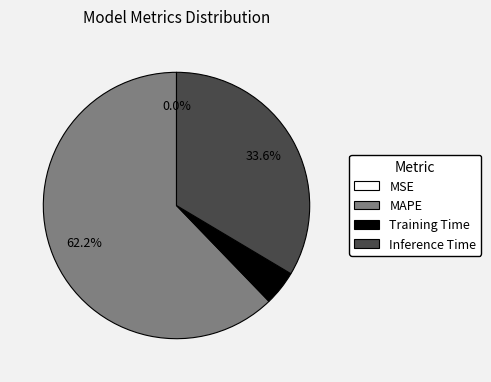

Which has a higher value, Inference Time or MAPE?

MAPE